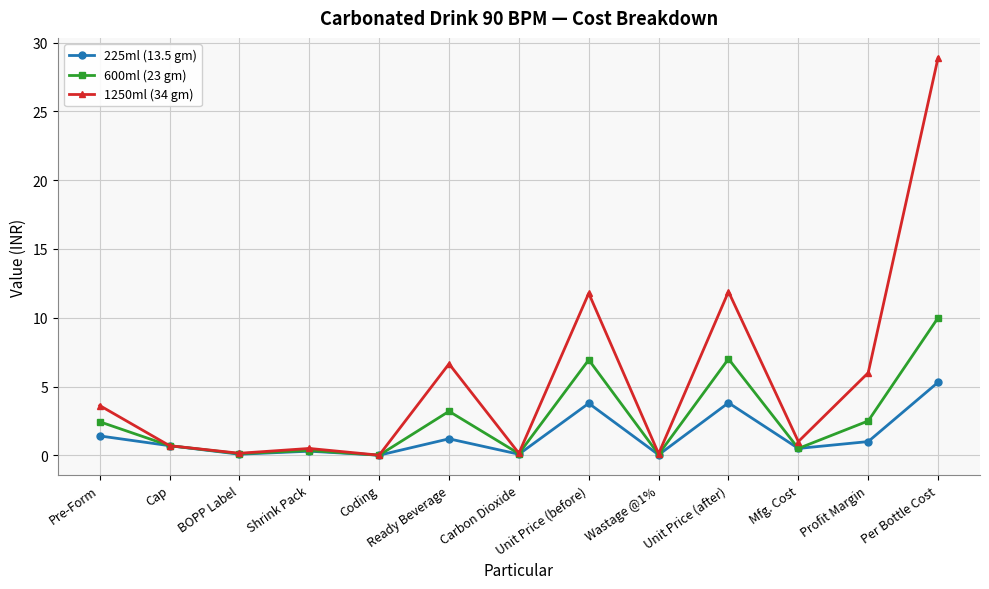

What are all the series names shown in the legend?

225ml (13.5 gm), 600ml (23 gm), 1250ml (34 gm)